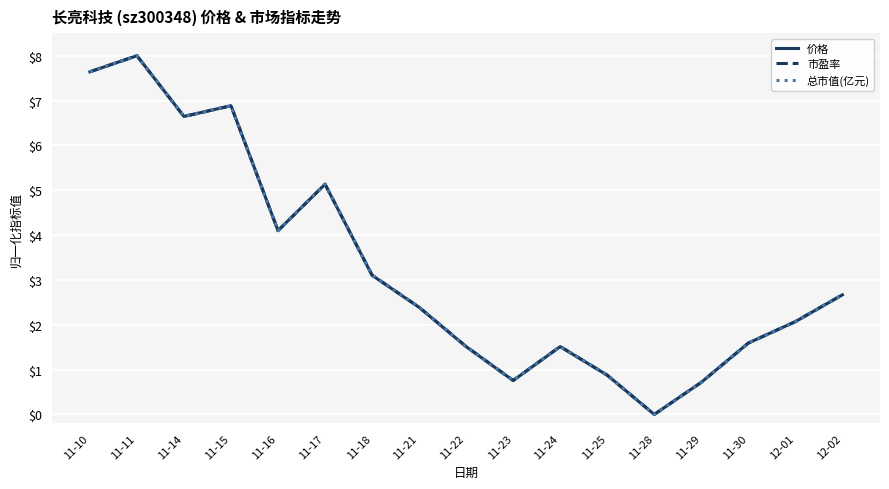

Between 11-22 and 12-02, which series saw the biggest shift?

价格